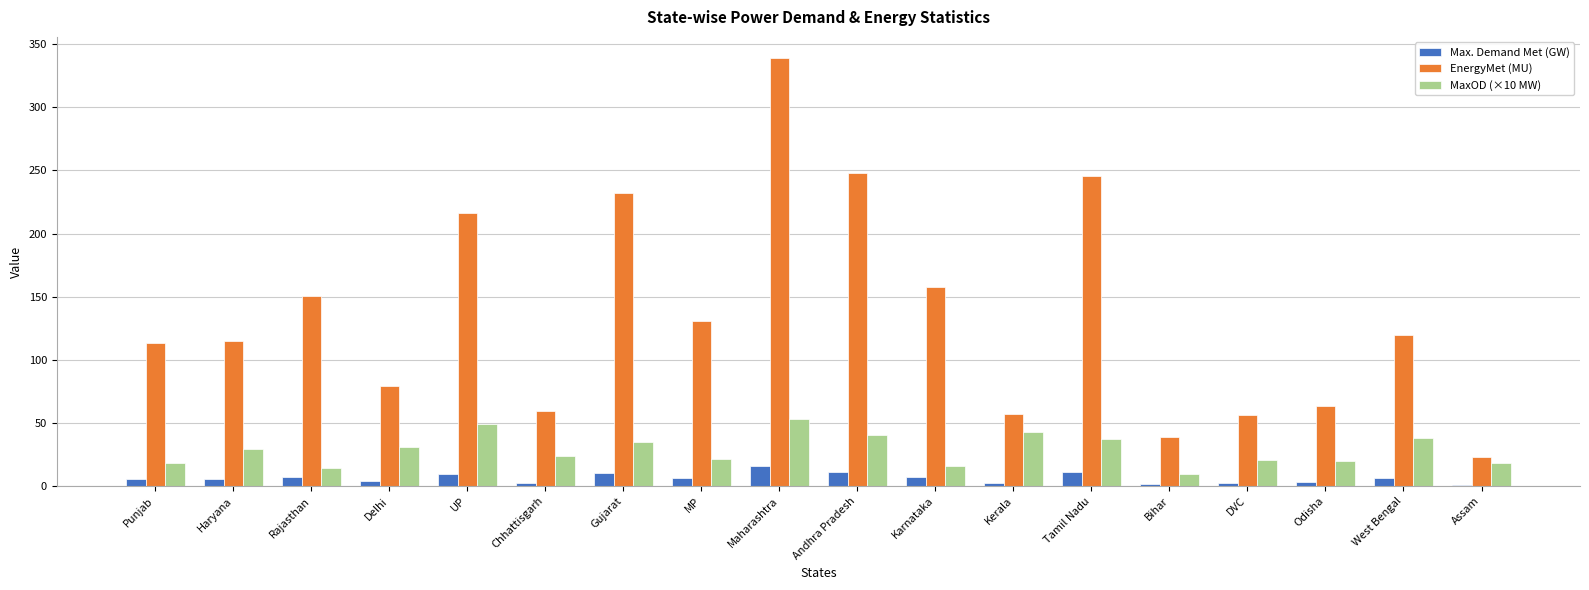

At Chhattisgarh, list the series in order from smallest to largest.

Max. Demand Met (GW), MaxOD (×10 MW), EnergyMet (MU)